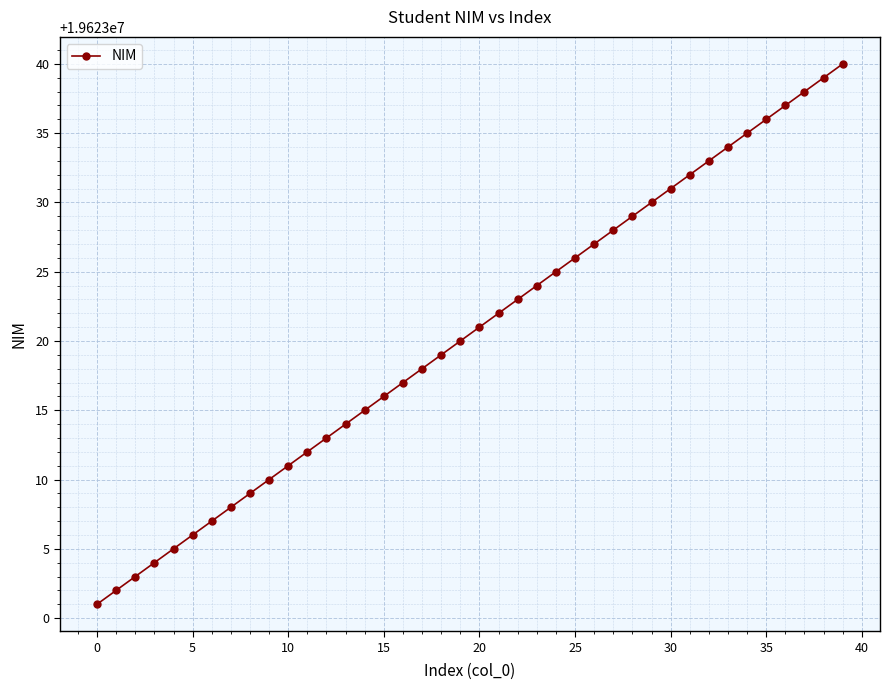

What is the minimum value shown in the chart?

19623001